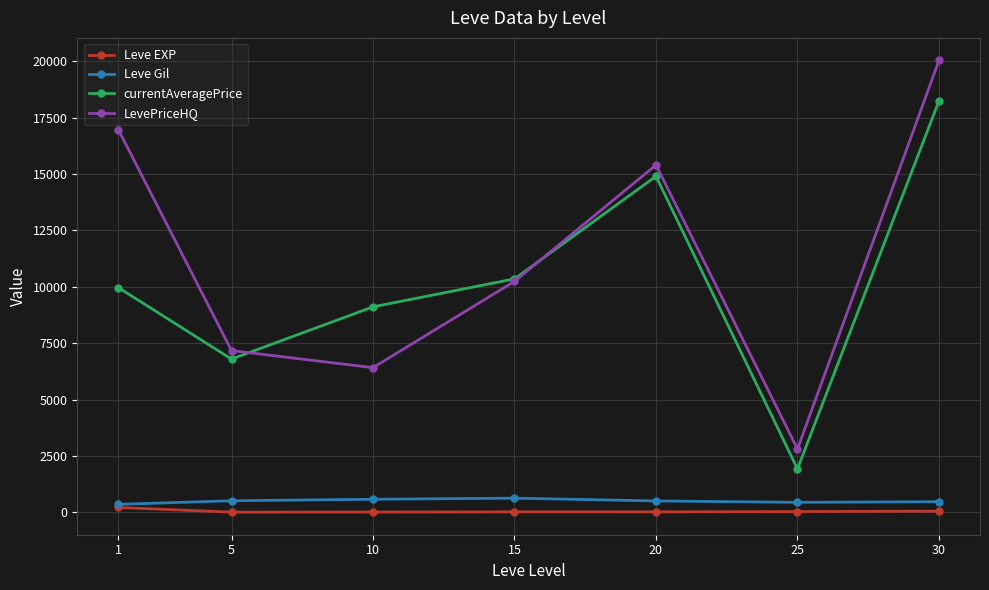

How many lines are shown in the chart?

4